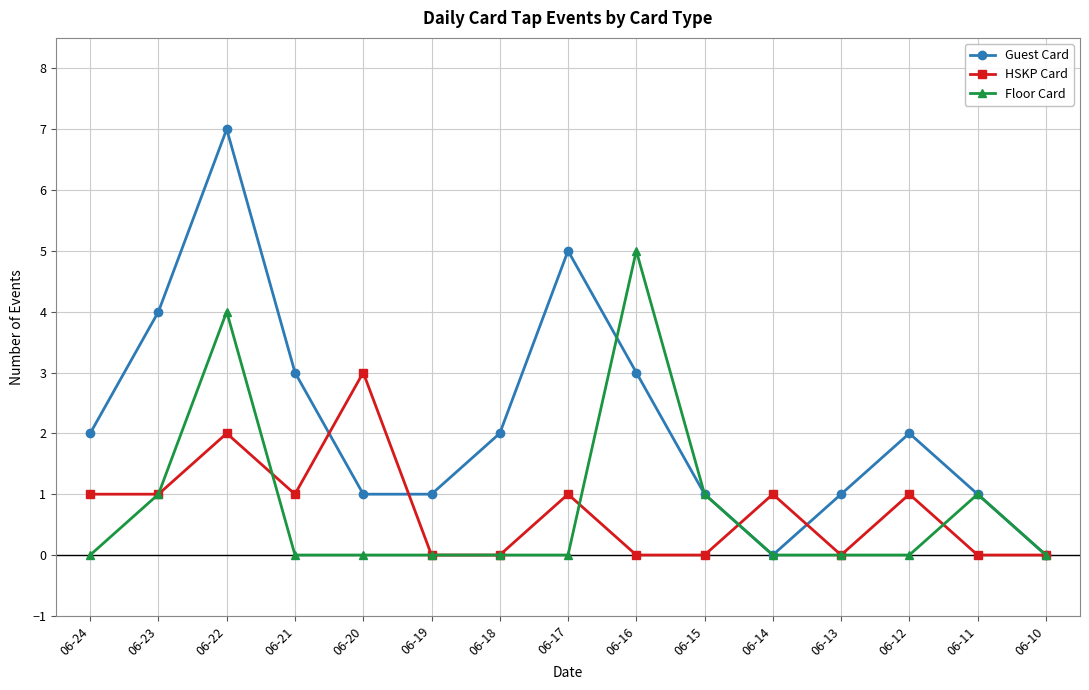

What is the greatest value displayed?

7